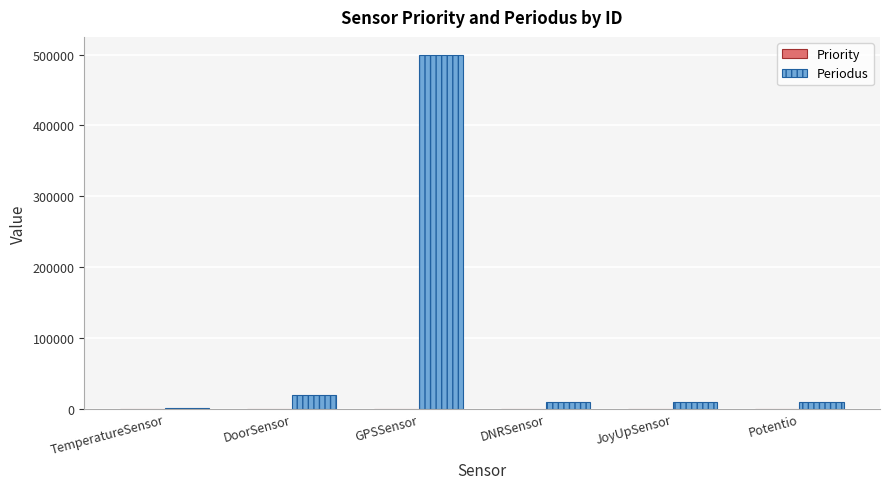

Which series has the widest spread of values?

Periodus